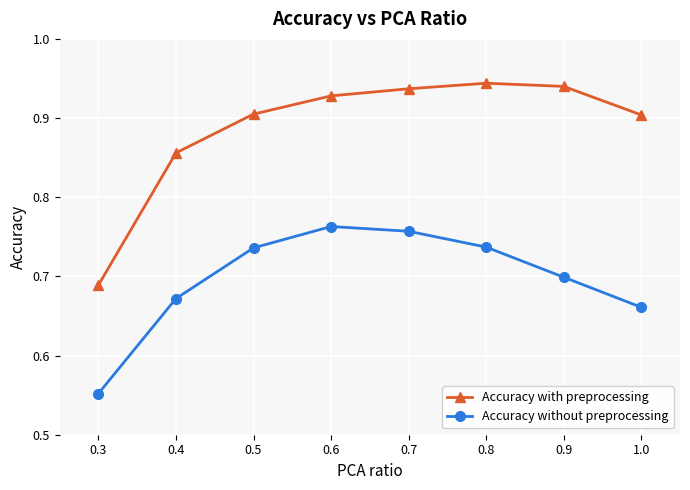

Which series has the largest total across all categories?

Accuracy with preprocessing